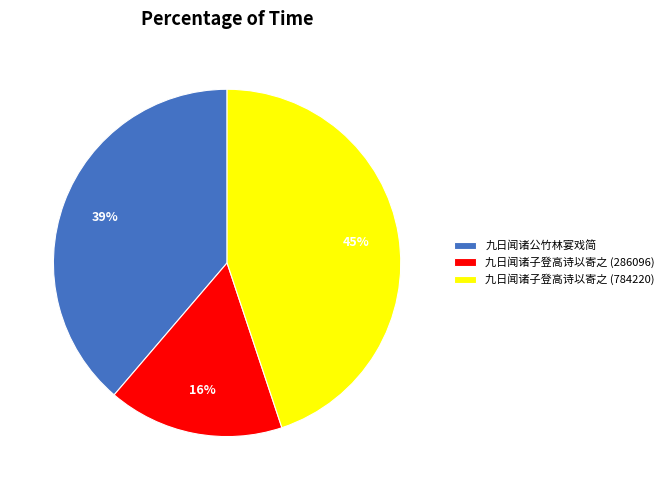

To the nearest percent, what percentage of the pie is 九日闻诸子登高诗以寄之 (286096)?

16%